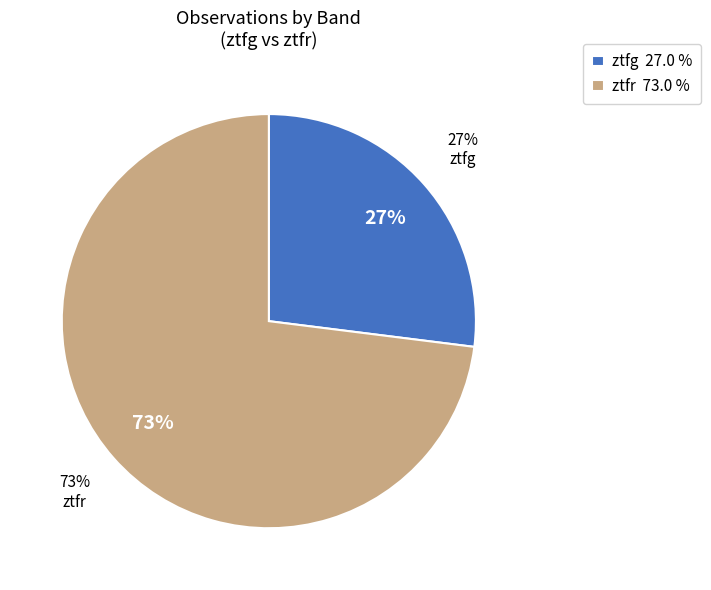

Combined, what portion of the pie is ztfg and ztfr?

100.0%